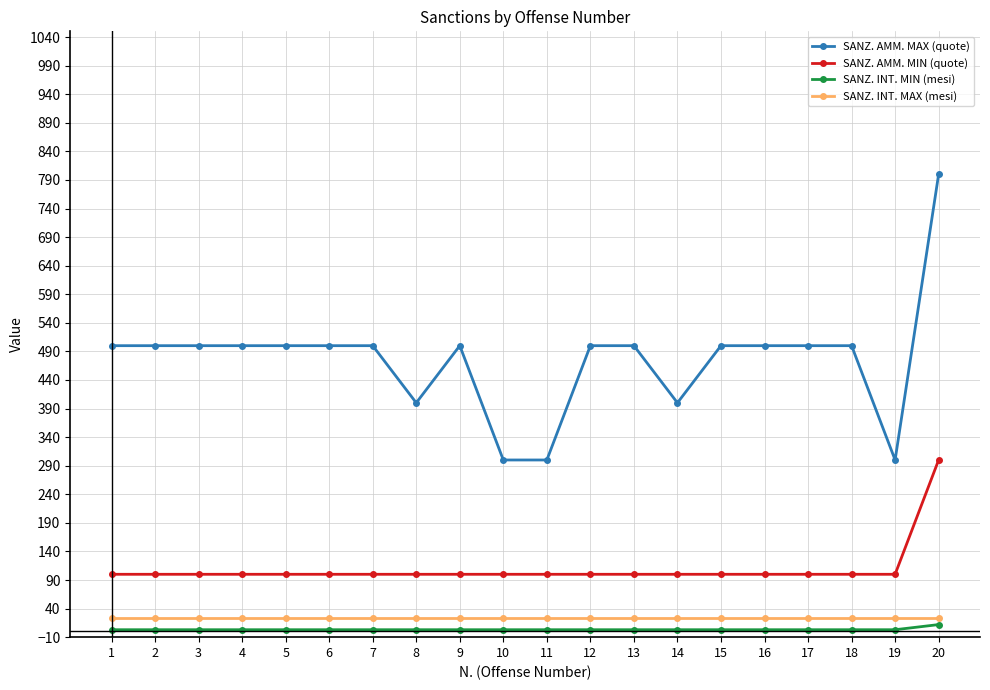

Which series changed the most between 8 and 16?

SANZ. AMM. MAX (quote)